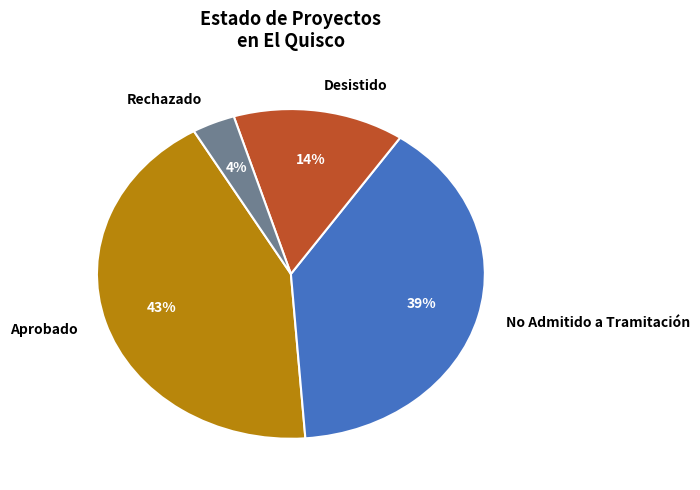

To the nearest percent, what portion does Aprobado represent?

43%